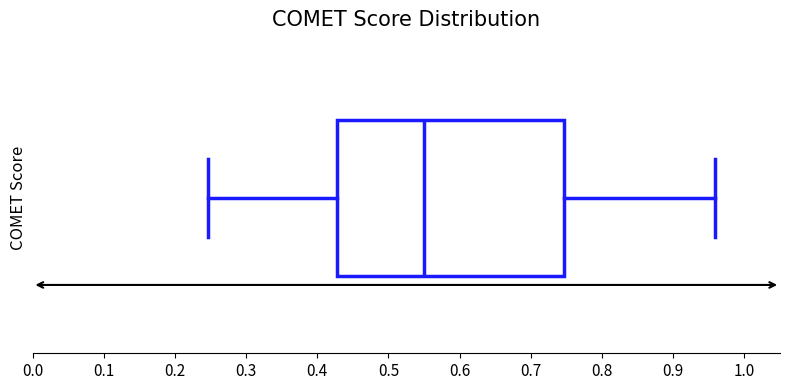

Read this box plot against the x-axis: the position of the median line, the range covered by the box, and the ends of both whiskers. The values are not printed on the chart, so give them approximately, as read against the axis.

median 0.55, box 0.43 to 0.75, whiskers 0.25 to 0.96